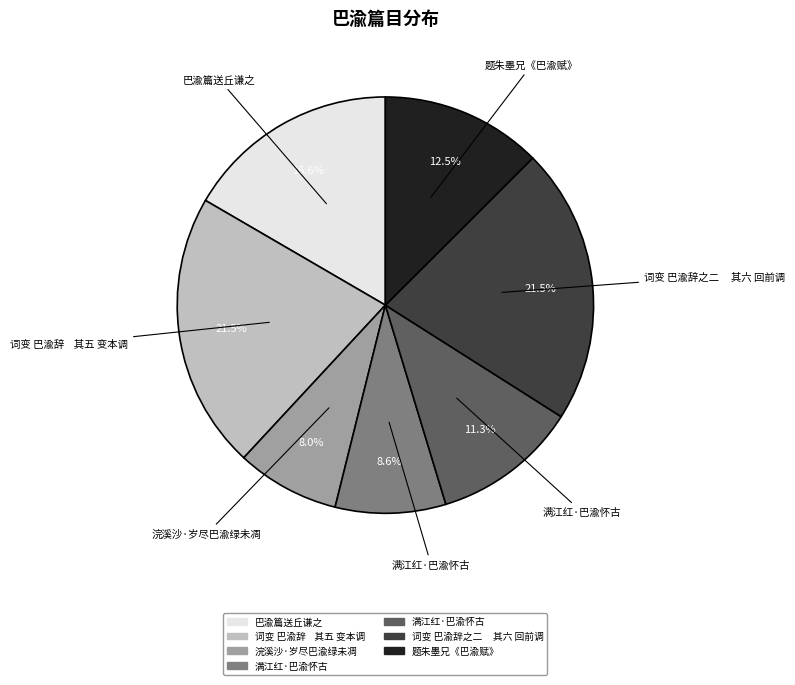

Does any single category account for the majority?

No